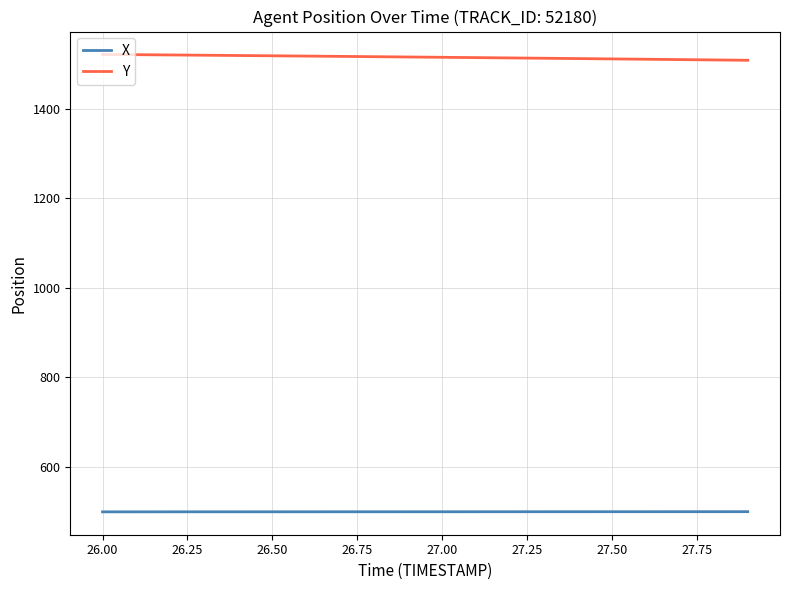

Which series has the largest total across all categories?

Y